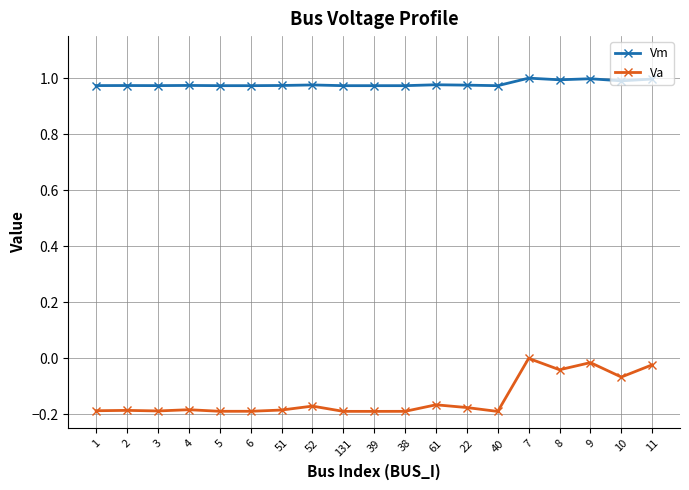

Which category has the highest value in the Va series?

7